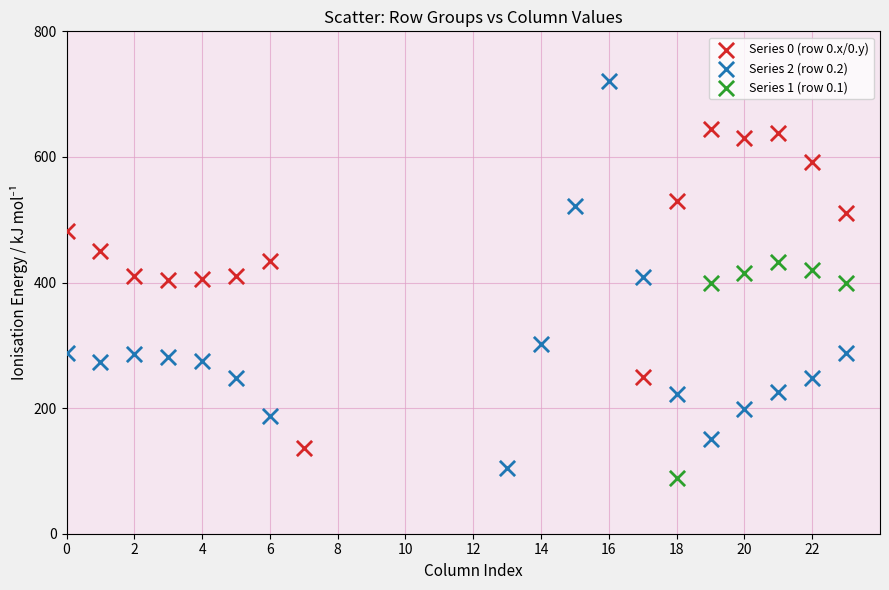

Which series contains the lowest Y value?

Series 1 (row 0.1)